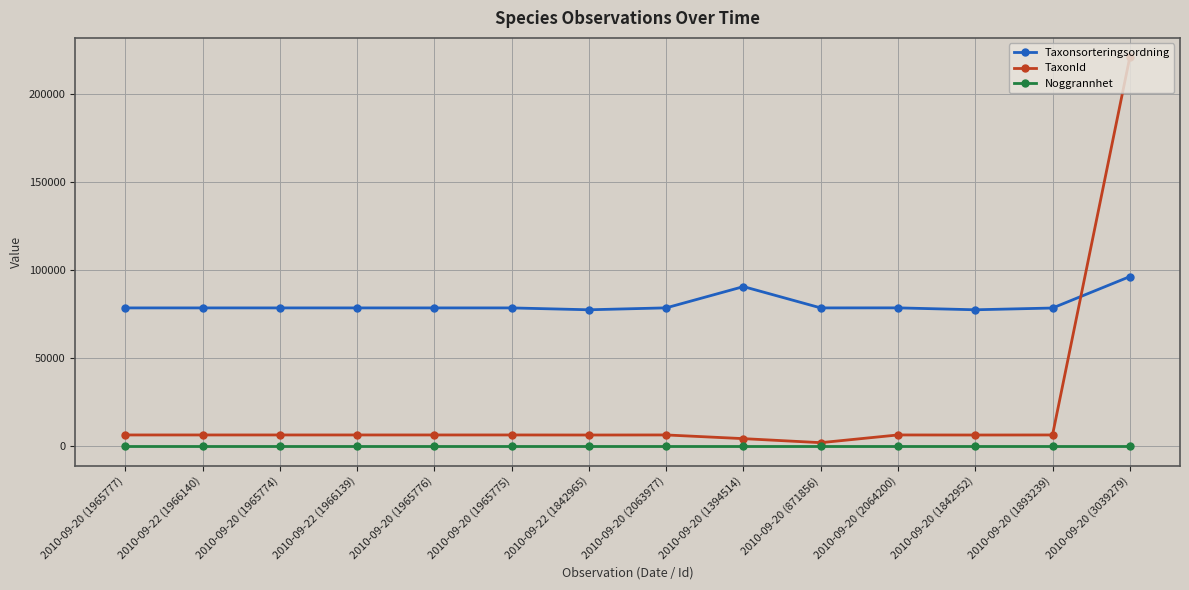

What position from the right is 2010-09-20 (1893239)?

2